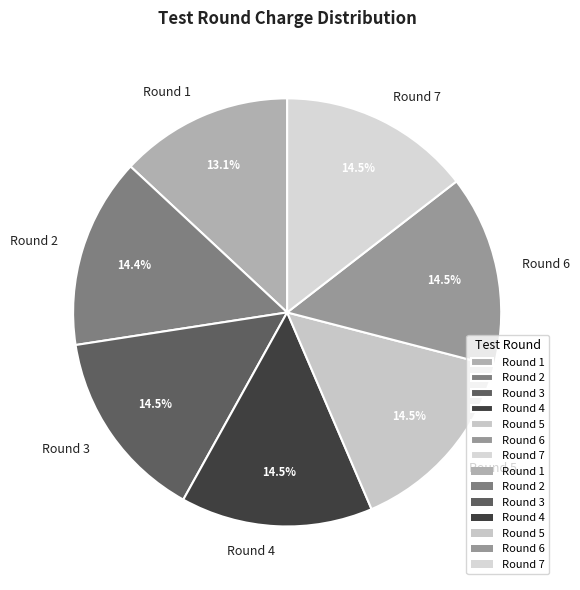

Which category has the smallest portion of the pie?

Round 1